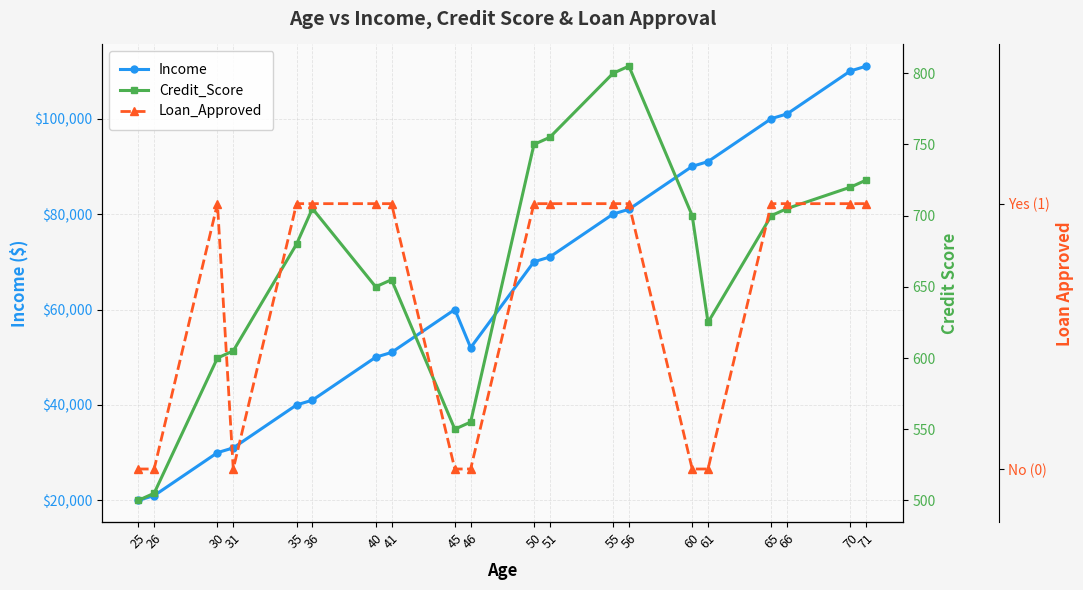

What is the total value across all series at 36?

41706